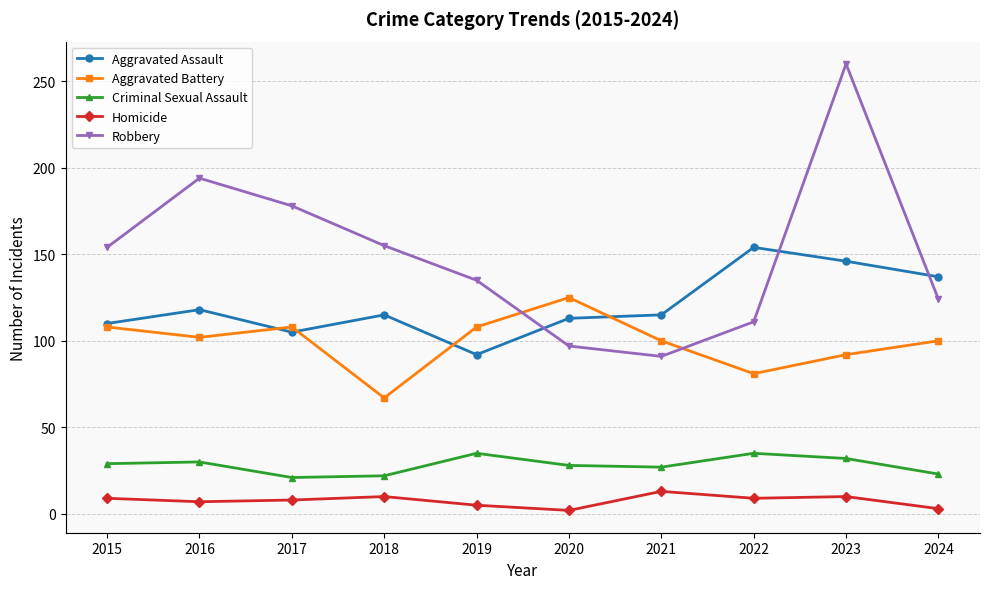

Which series ends up on top after the final intersection of Aggravated Assault and Robbery?

Aggravated Assault